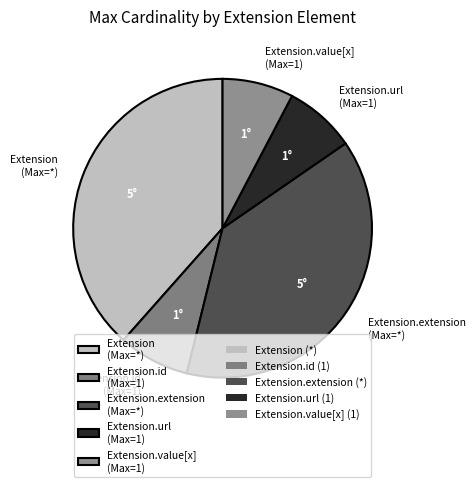

Does Extension.value[x] (Max=1) represent more than half of the total?

No